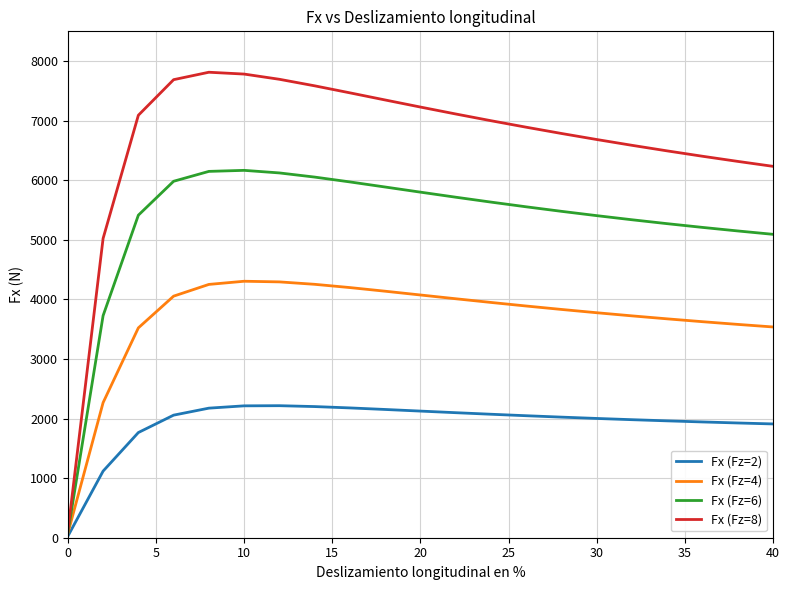

What is the highest value of the Fx (Fz=6) series?

6166.5